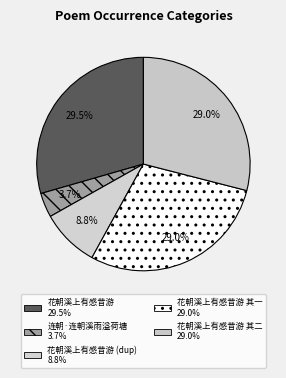

How many slices are in this pie chart?

5